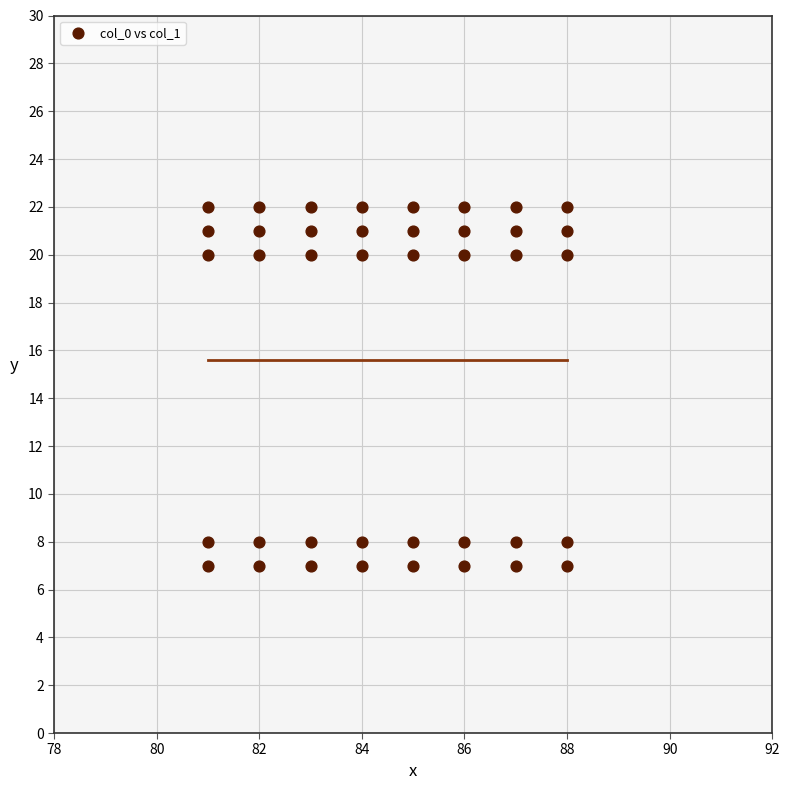

What is the range of Y values (max minus min)?

15